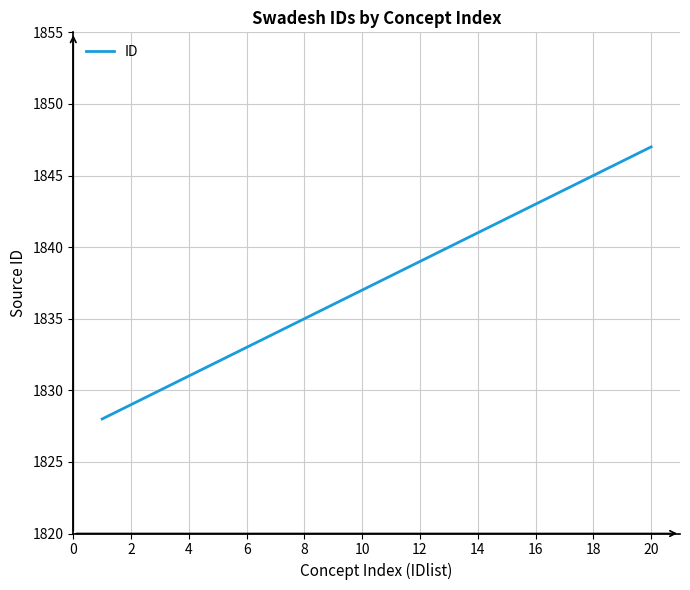

What is the maximum value shown in the chart?

1847